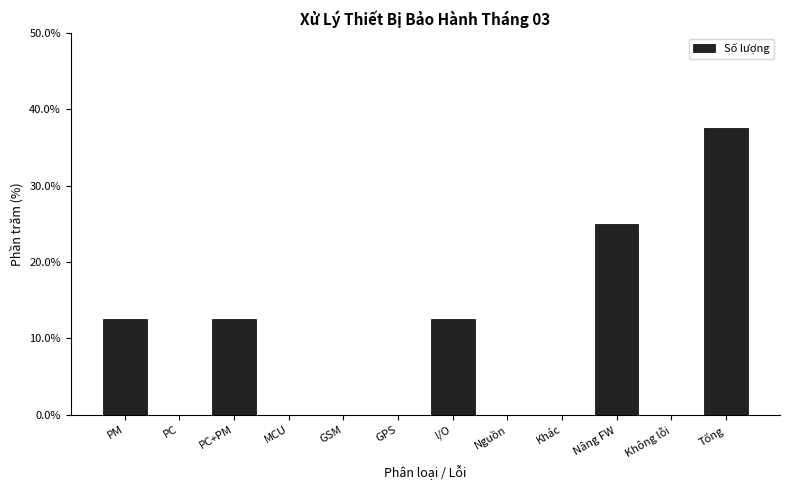

Reading left to right, what are all the values shown in this chart?

PM=12.5	PC=0.0	PC+PM=12.5	MCU=0.0	GSM=0.0	GPS=0.0	I/O=12.5	Nguồn=0.0	Khác=0.0	Nâng FW=25.0	Không lỗi=0.0	Tổng=37.5